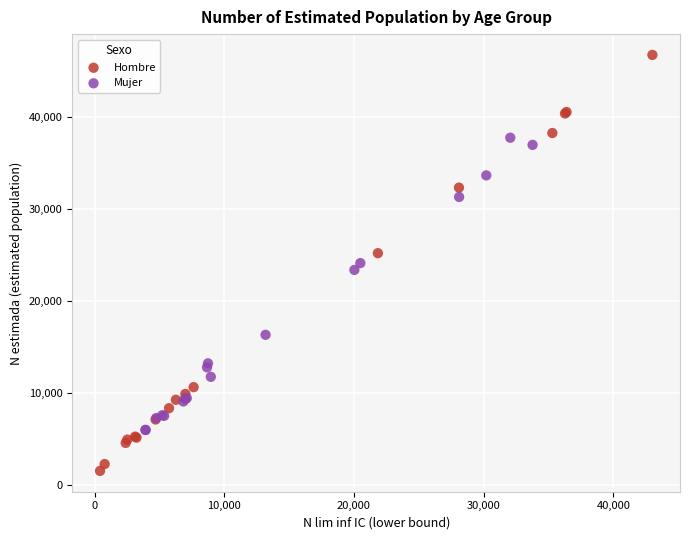

Which series contains the highest Y value?

Hombre